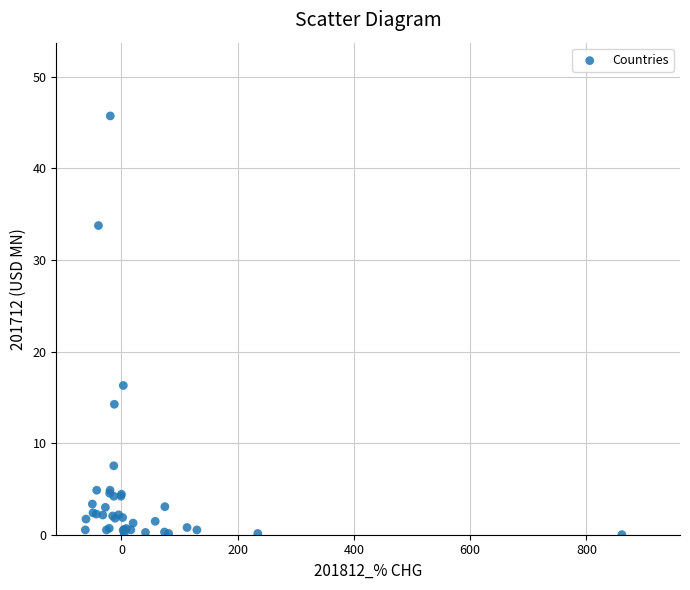

What Y value in the scatter plot is closest to 22?

16.3